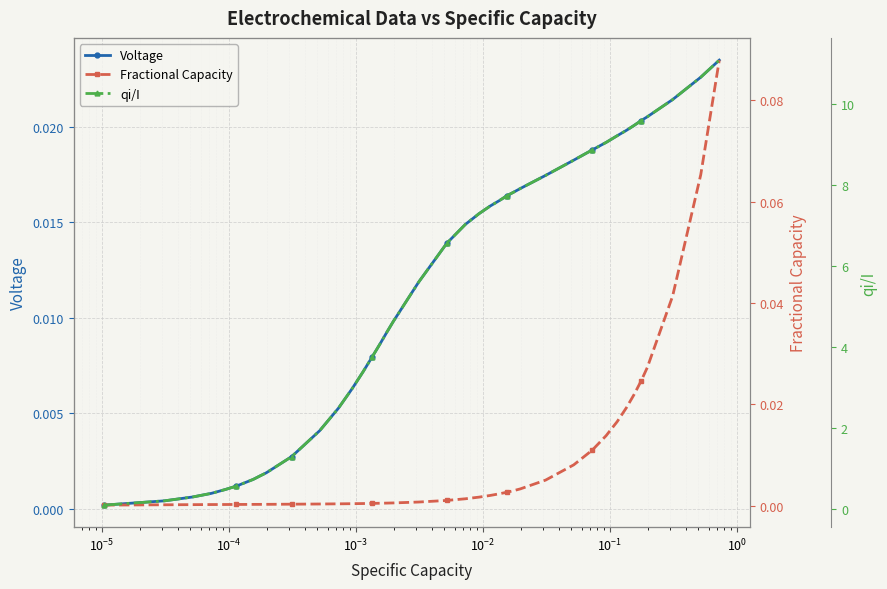

At how many categories does at least one series exceed 1?

30